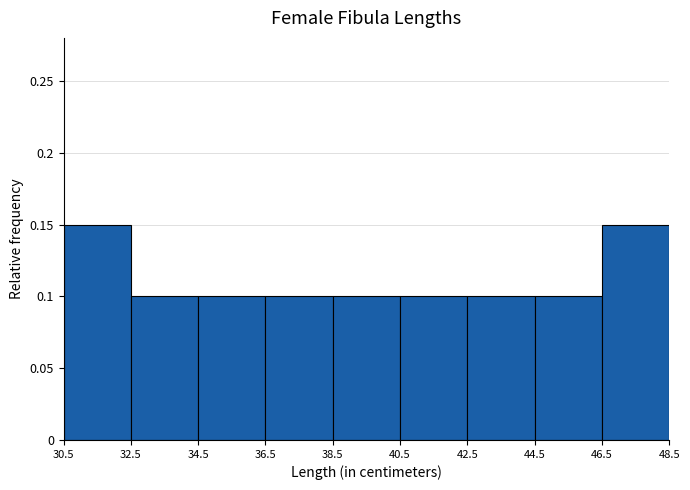

How tall is the bar that spans 34.5 to 36.5 on the x-axis? The values are not printed on the chart, so give them approximately, as read against the axis.

0.10